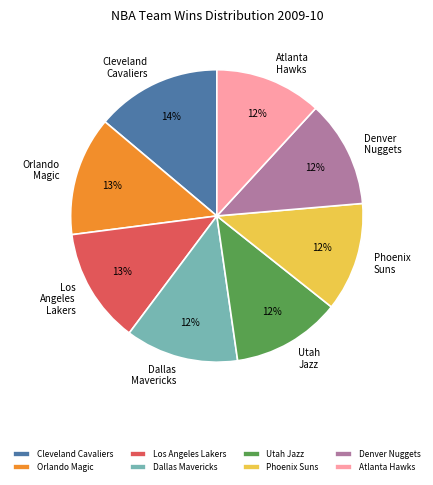

What is the largest slice in the pie chart?

Cleveland Cavaliers